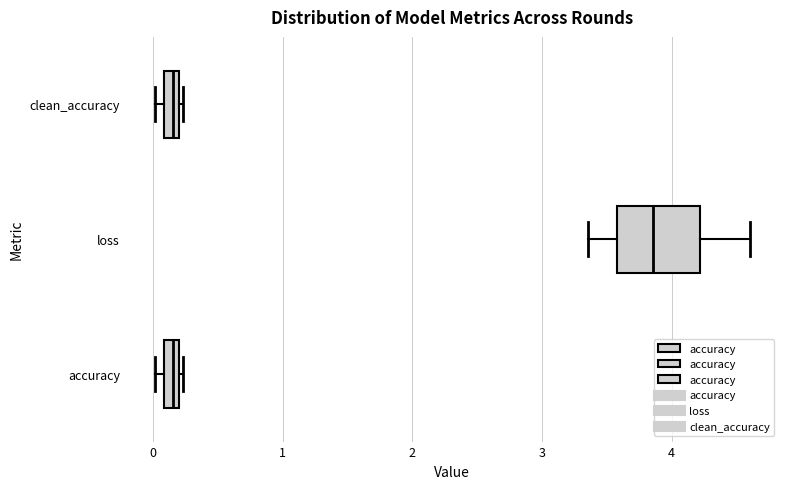

Where is the left edge of the box for accuracy on the x-axis? The values are not printed on the chart, so give them approximately, as read against the axis.

0.1